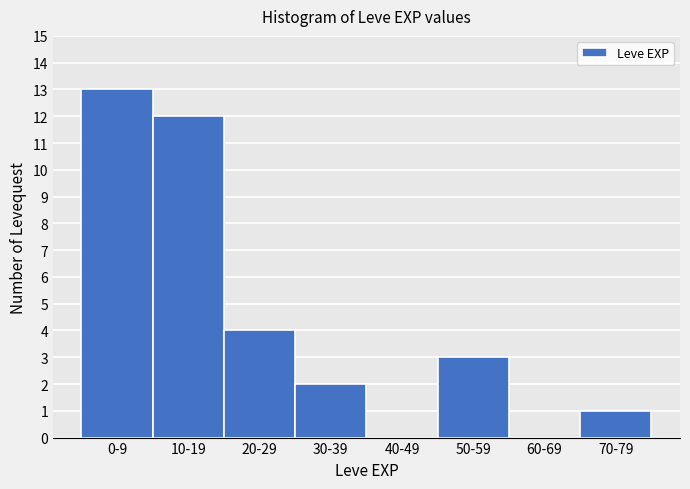

Reading left to right, extract all data points from this chart.

0-9=13	10-19=12	20-29=4	30-39=2	40-49=0	50-59=3	60-69=0	70-79=1